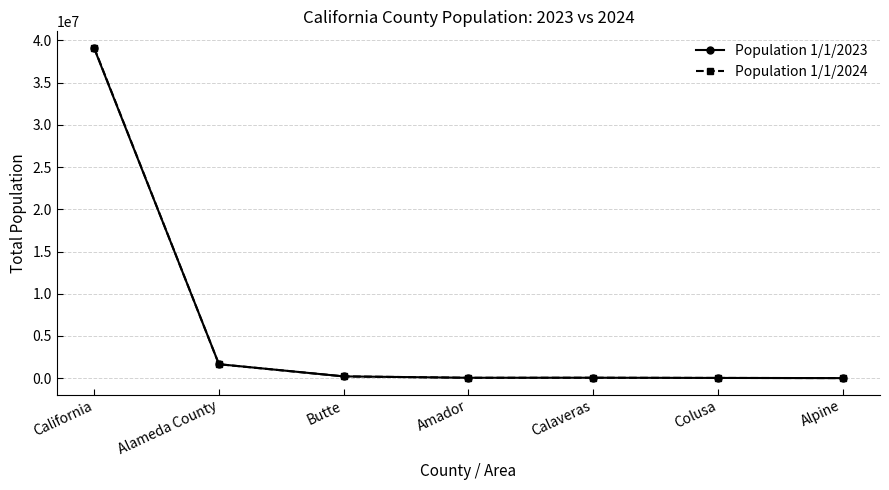

The Population 1/1/2023 series shows 15666064 at California. True or false?

False